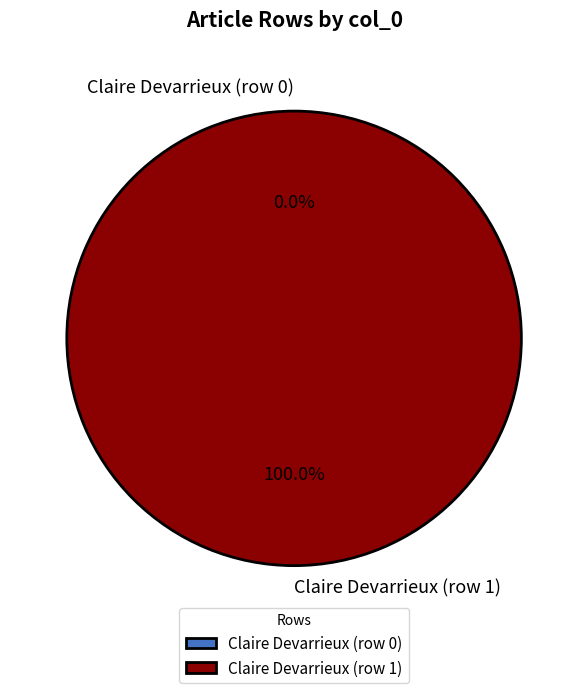

How many slices are in this pie chart?

2